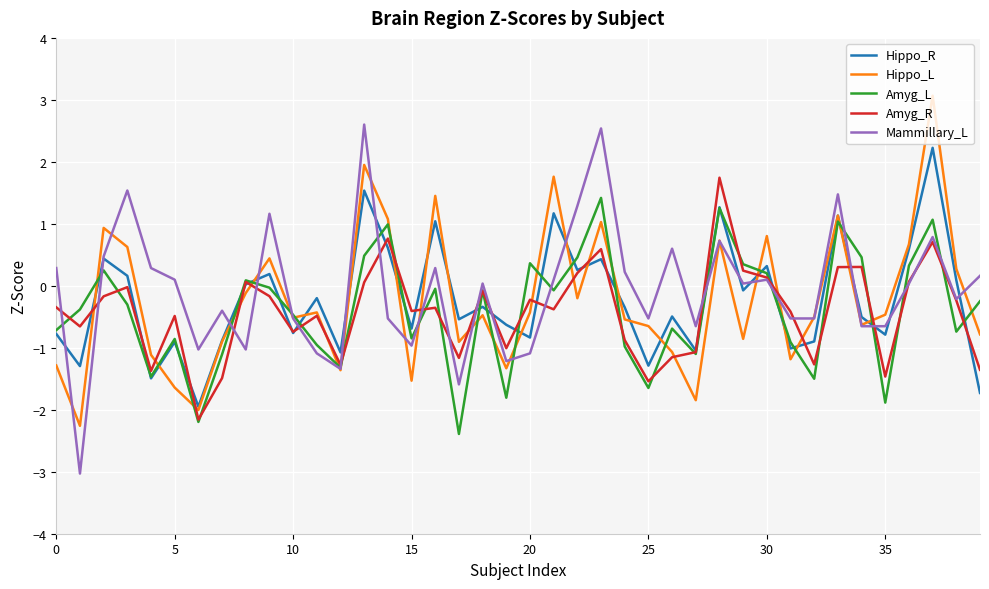

At how many categories does at least one series exceed 0?

26